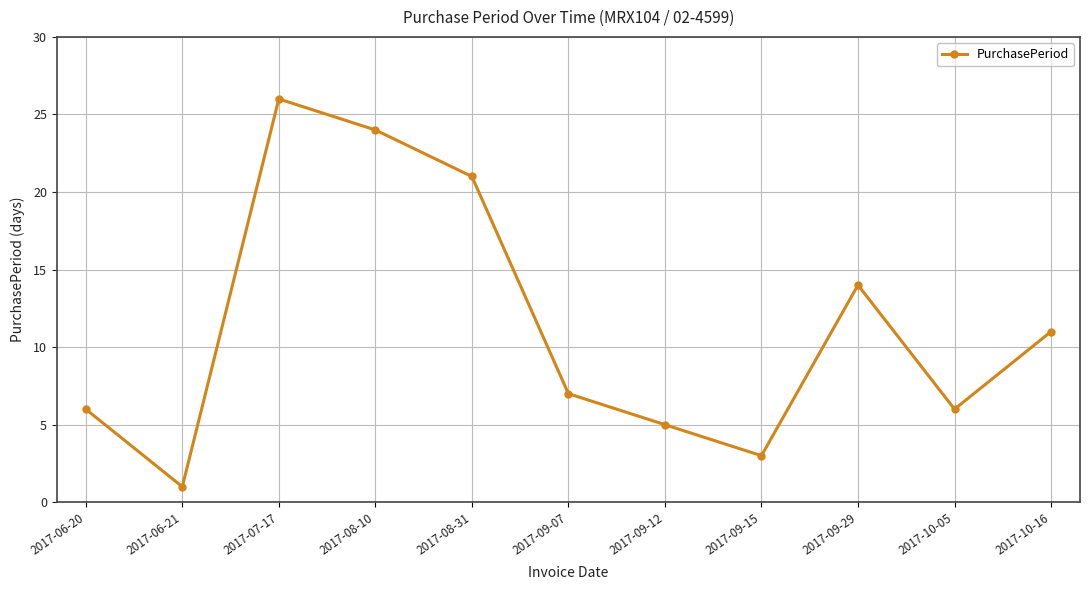

The chart shows a value of 13 at 2017-08-31. True or false?

False